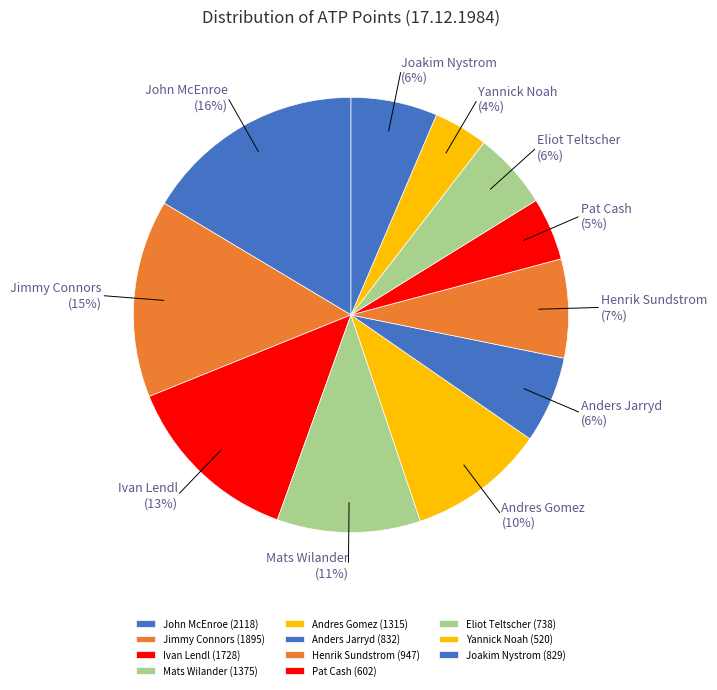

To the nearest percent, what is the combined percentage of Andres Gomez and Jimmy Connors?

25%